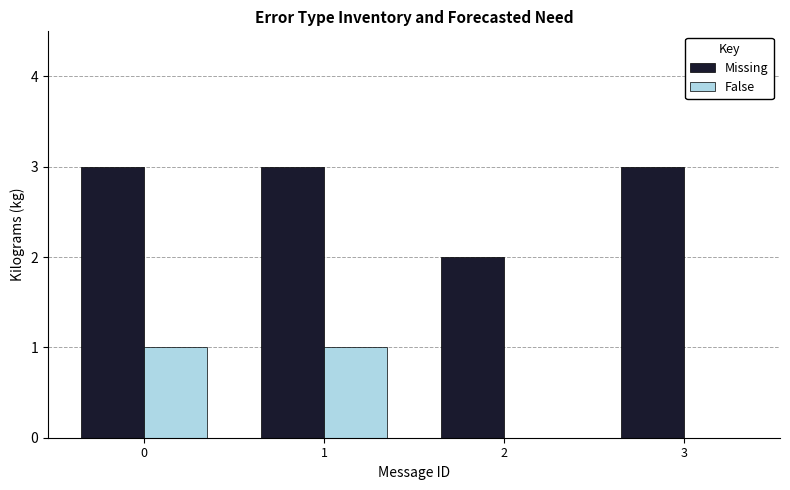

What is the greatest value displayed?

3